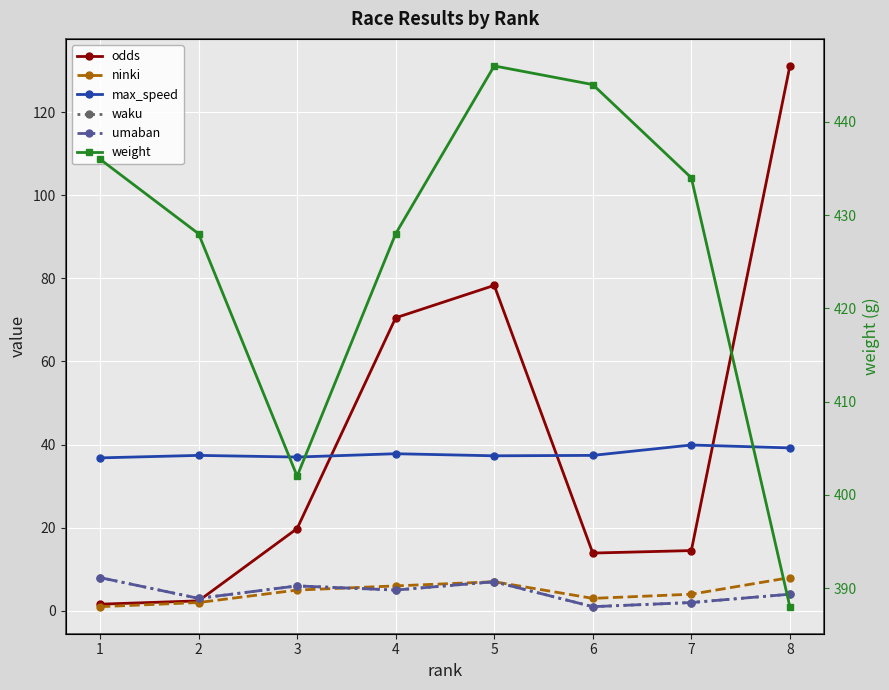

True or false: max_speed has more than 0 points higher than both neighbors.

True